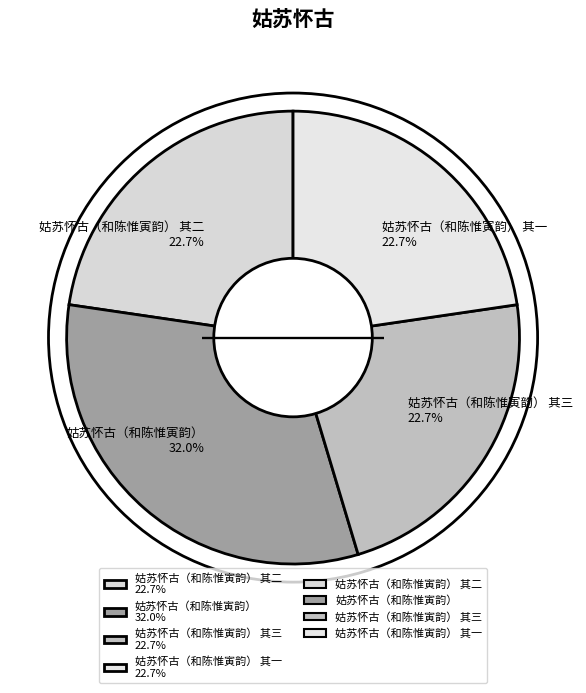

Combined, do 姑苏怀古（和陈惟寅韵） 32.0% and 姑苏怀古（和陈惟寅韵） 其三 22.7% account for over 50%?

Yes